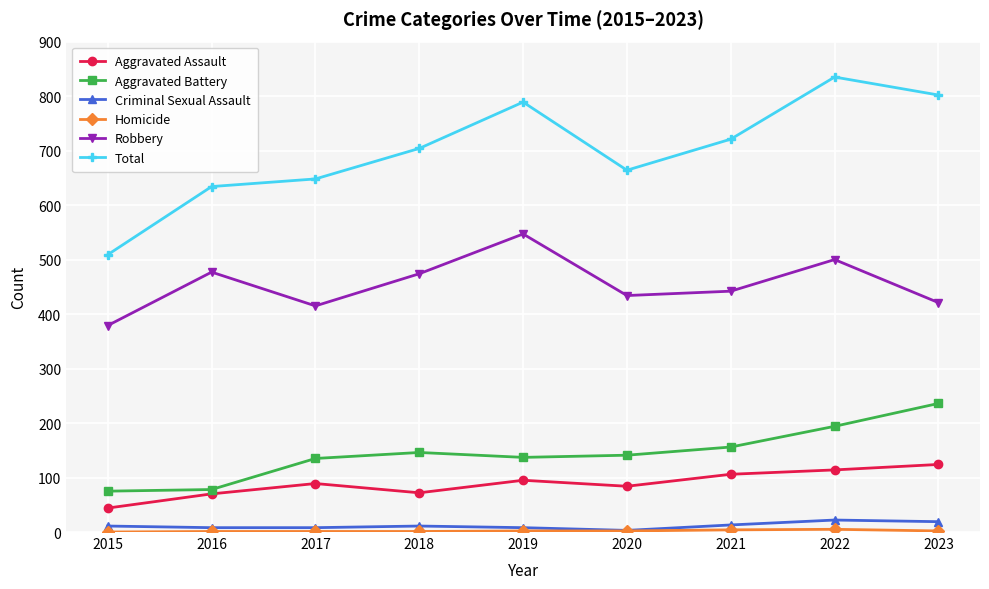

What is the difference between the maximum and minimum values in the Total series?

326